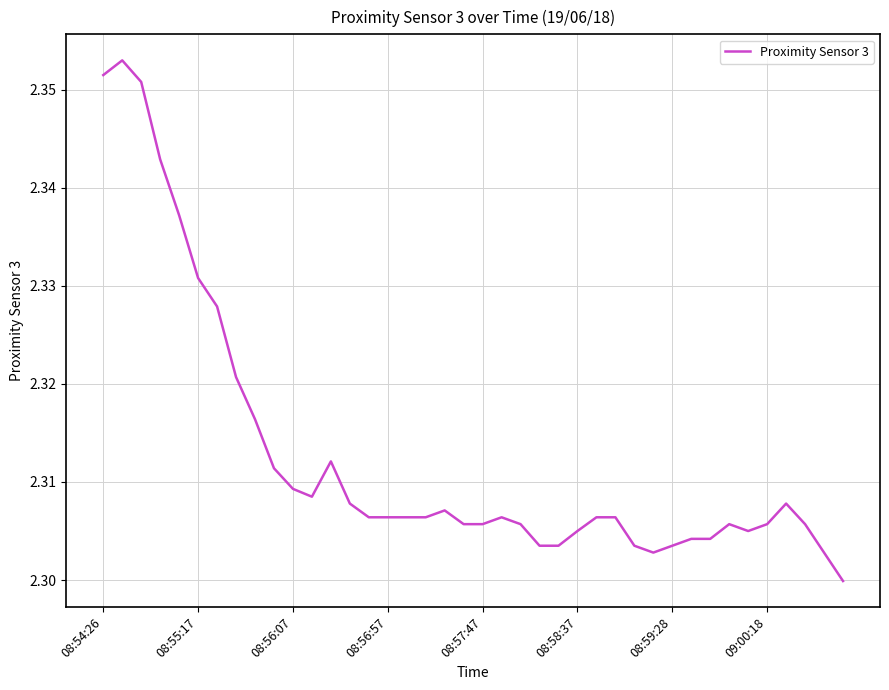

What is the smallest value displayed?

2.3